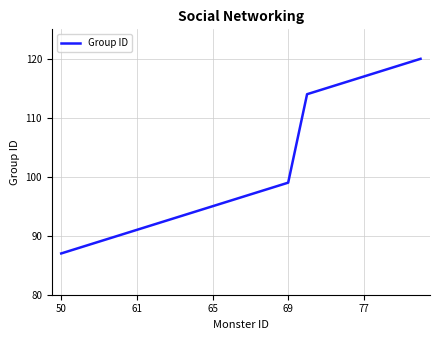

What is the minimum value shown in the chart?

87